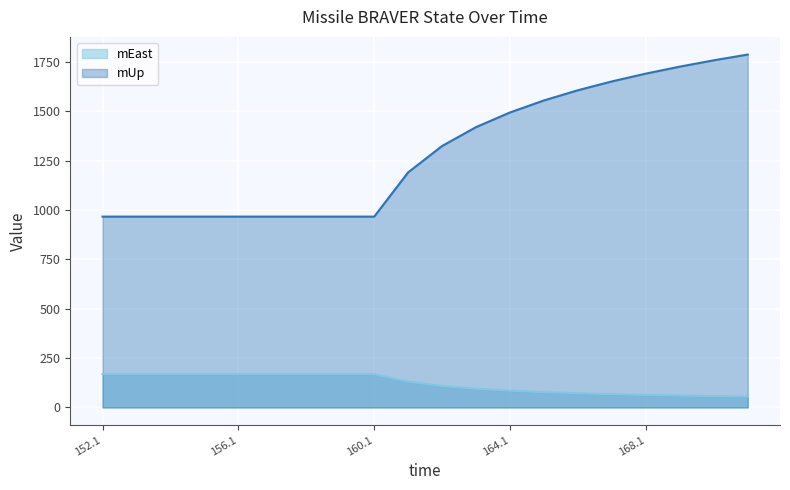

List the series in order of their overall mean, highest first.

mUp, mEast